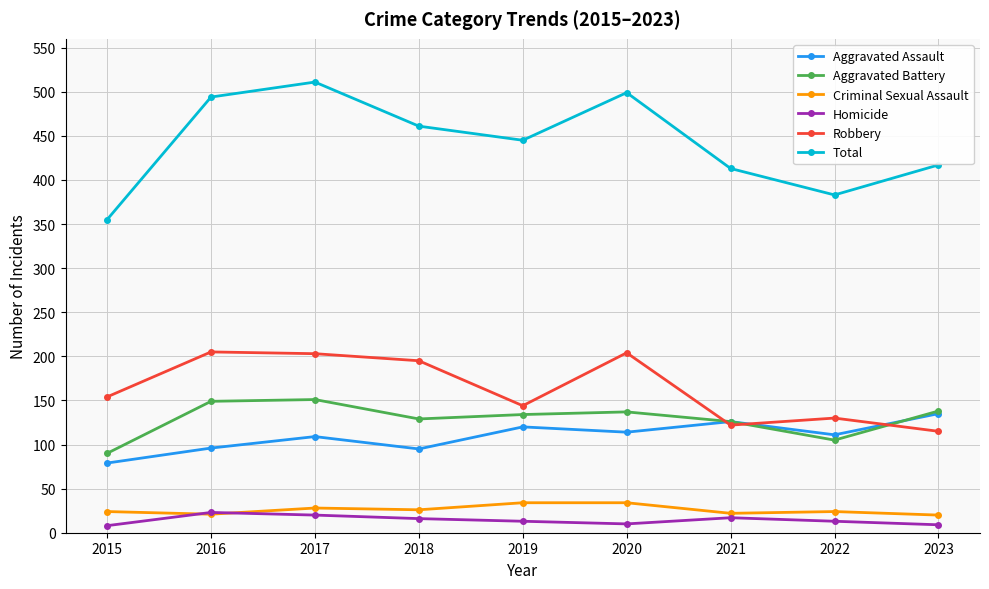

What is the sum of the Total values at 2015 and 2016?

849